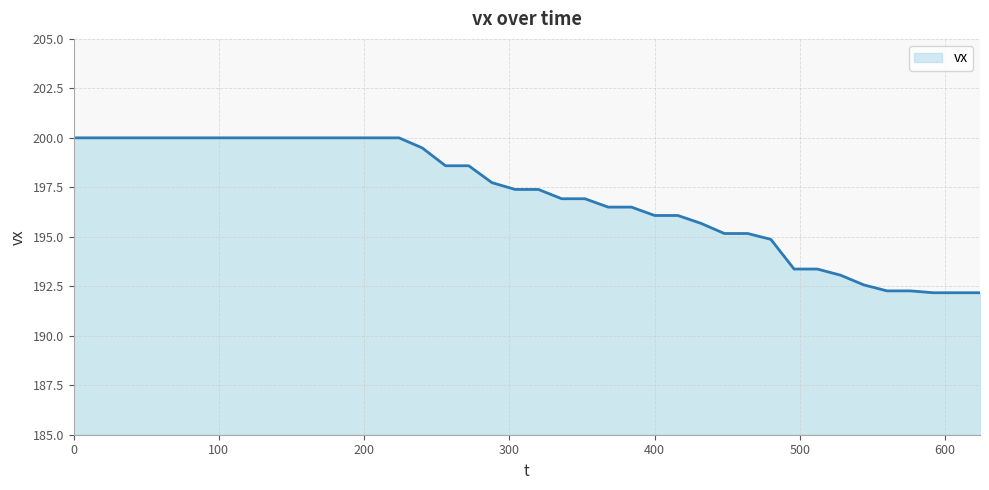

What is the minimum value shown in the chart?

192.2